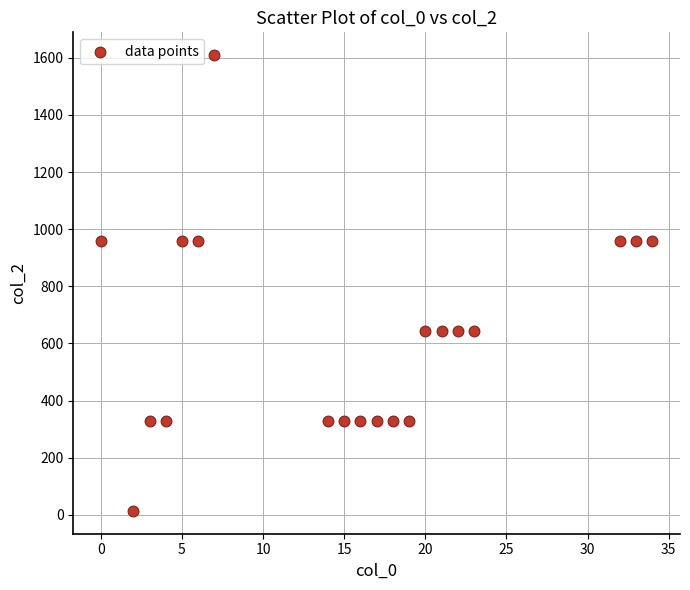

What is the range of X values (max minus min)?

34